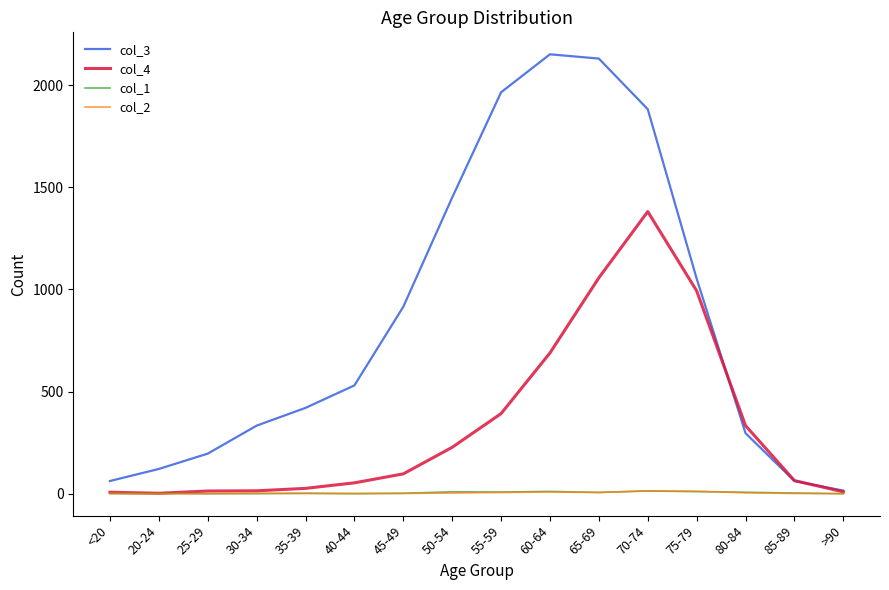

At which label is col_4 closest to 691?

60-64